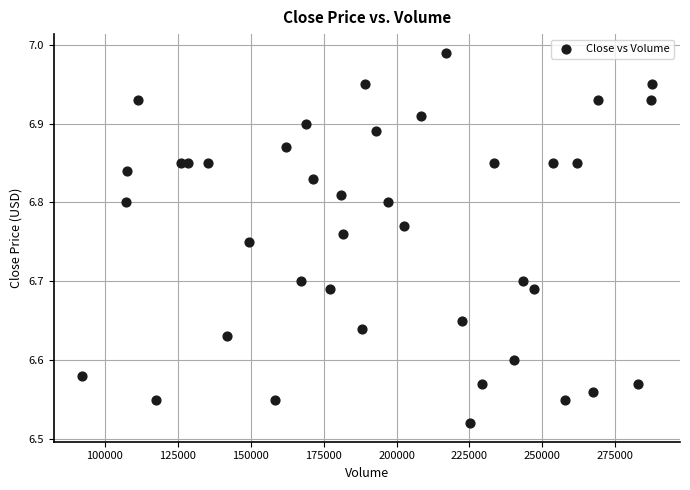

What is the range of X values (max minus min)?

195100.0